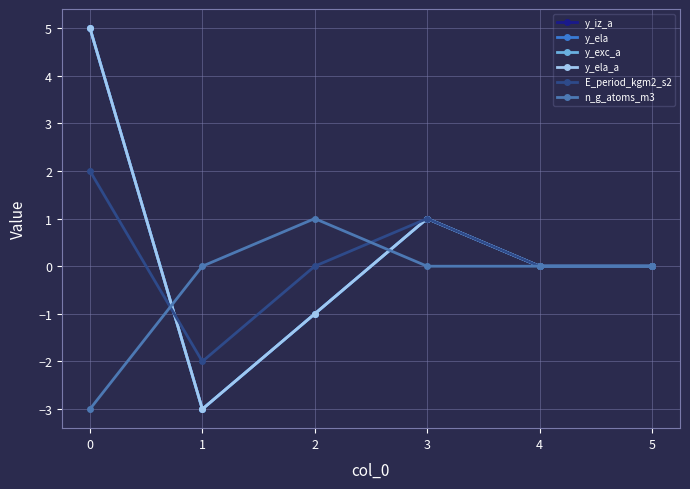

What value does the y_ela_a series have at 3?

1